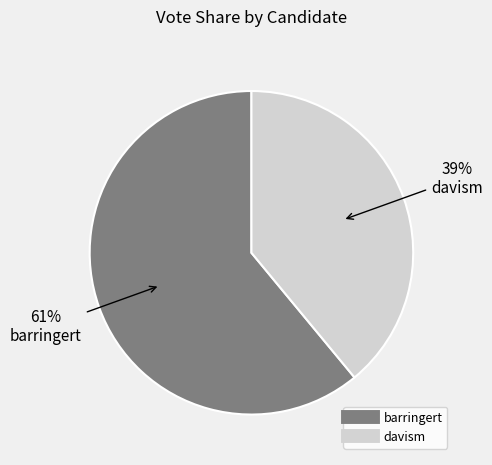

Is the sum of barringert and davism greater than half?

Yes